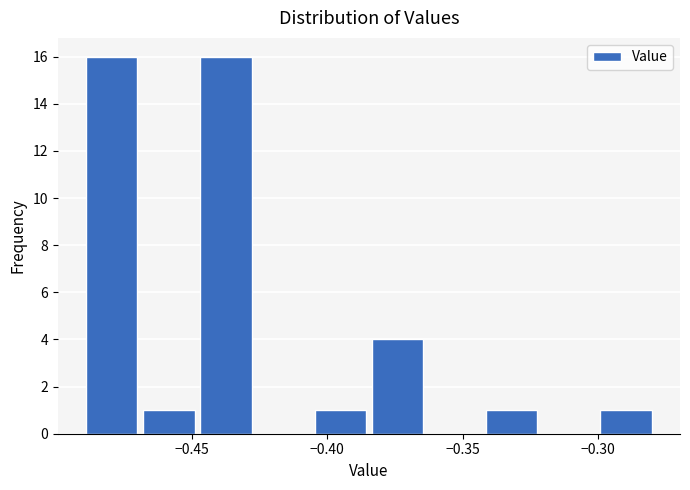

How tall is the bar that spans -0.340 to -0.320 on the x-axis? Neither the bar edges nor the heights are printed on the chart, so give them approximately, as read against the axes.

1